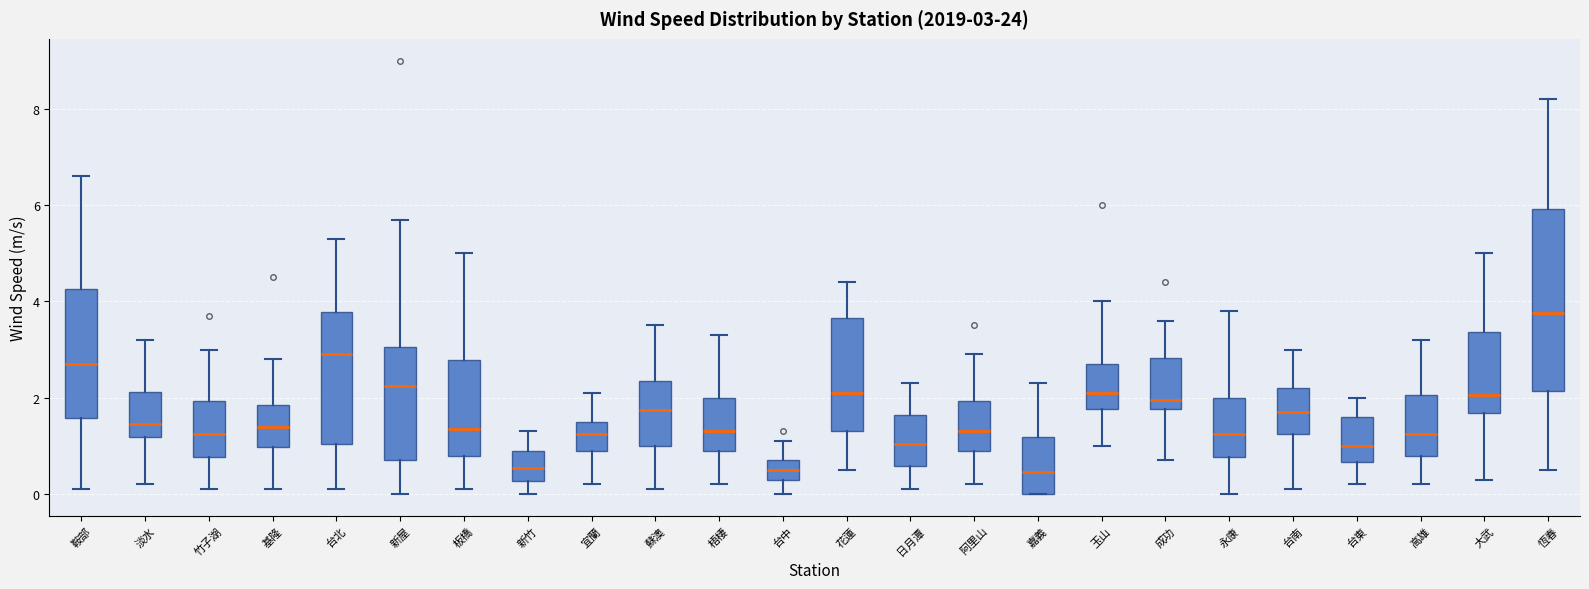

Comparing the boxes themselves (not the whiskers), which one is the tallest?

恆春